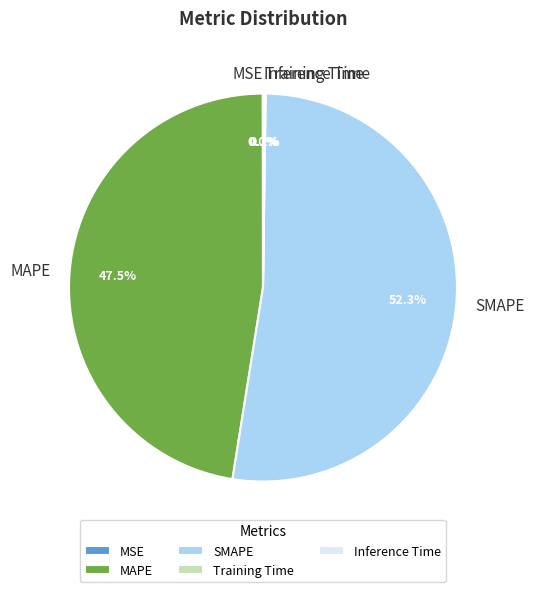

To the nearest percent, what is the average slice percentage?

20%